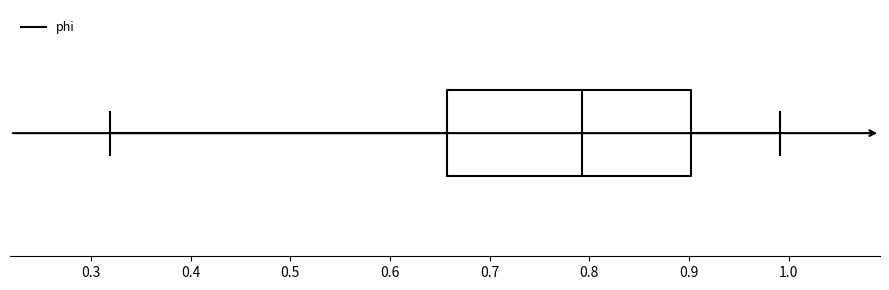

Read this box plot against the x-axis: the position of the median line, the range covered by the box, and the ends of both whiskers. The values are not printed on the chart, so give them approximately, as read against the axis.

median 0.79, box 0.66 to 0.90, whiskers 0.32 to 0.99